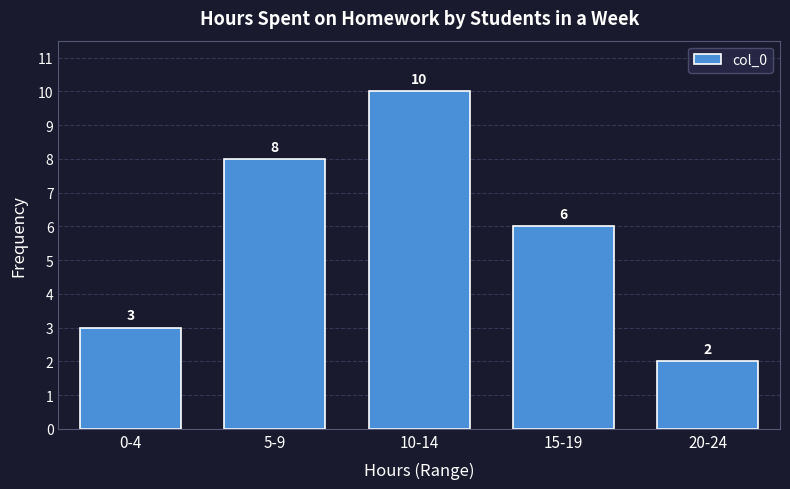

Reading left to right, transcribe all the data shown in this chart.

0-4=3	5-9=8	10-14=10	15-19=6	20-24=2